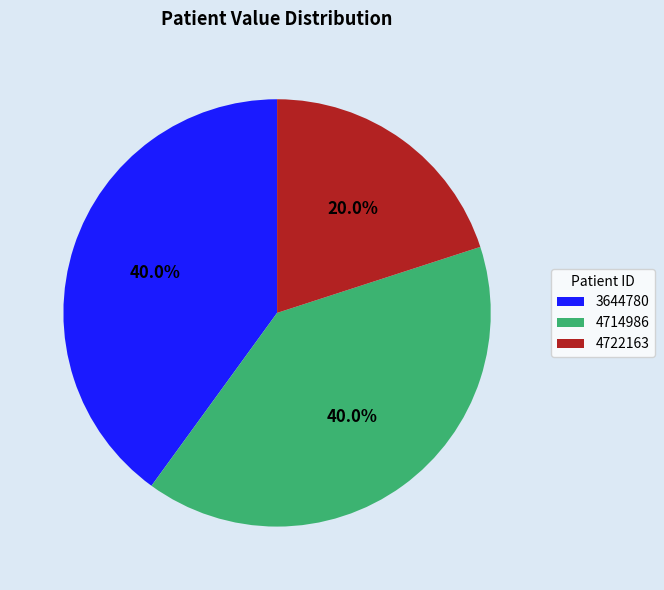

To the nearest percent, what is the combined percentage of 4722163 and 3644780?

60%